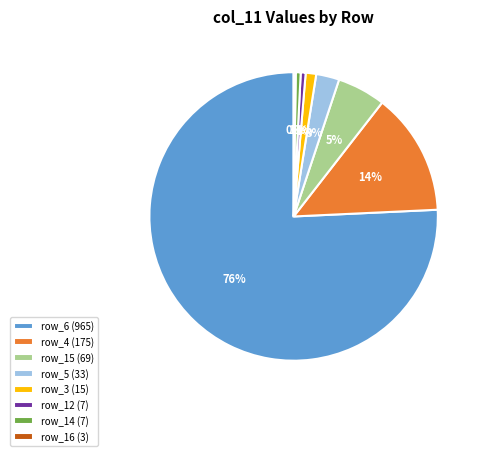

The row_14 (7) slice represents 10% of the pie. True or false?

False